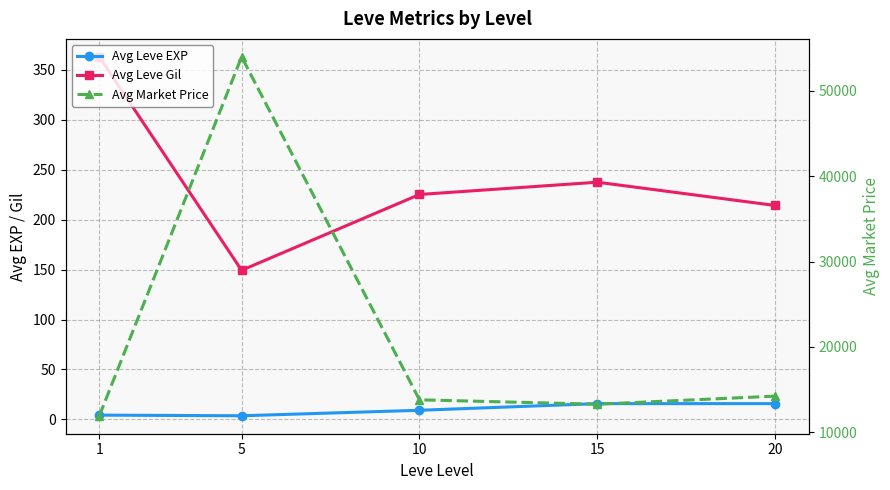

Rank the series at 20 from highest to lowest value.

Avg Market Price, Avg Leve Gil, Avg Leve EXP